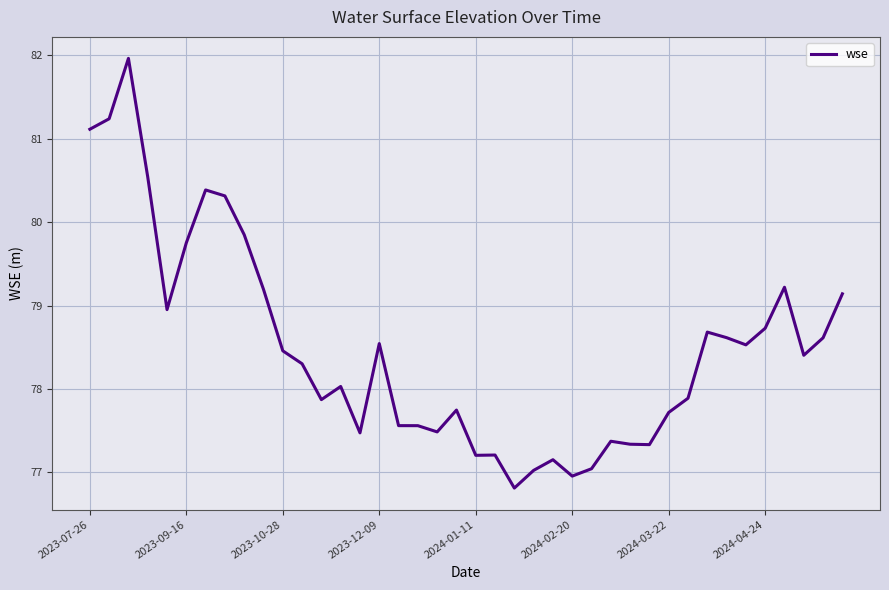

What is the smallest value displayed?

76.8